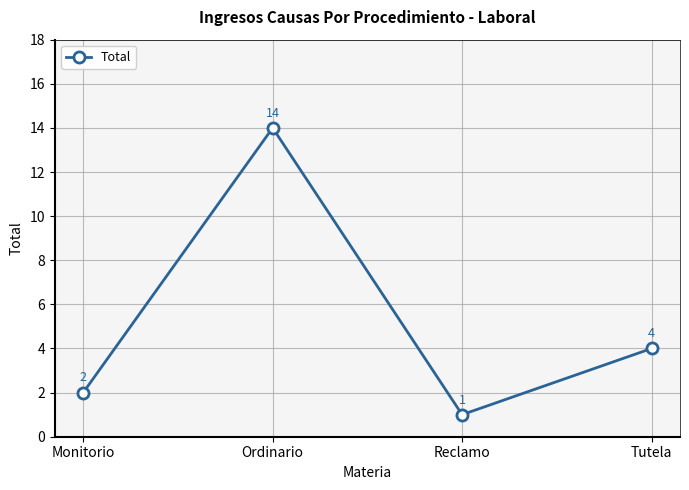

How many points are lower than both their immediate neighbors (excluding endpoints)?

1